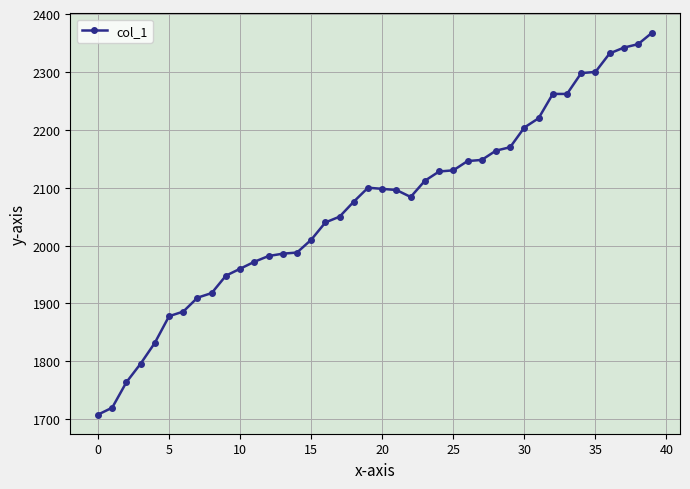

What is the maximum value shown in the chart?

2368